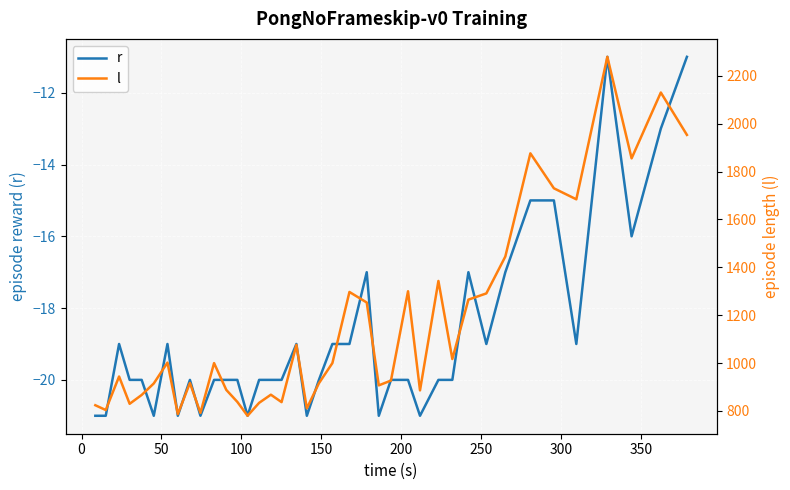

What is the value of the r point at the 29th from the left?

-20